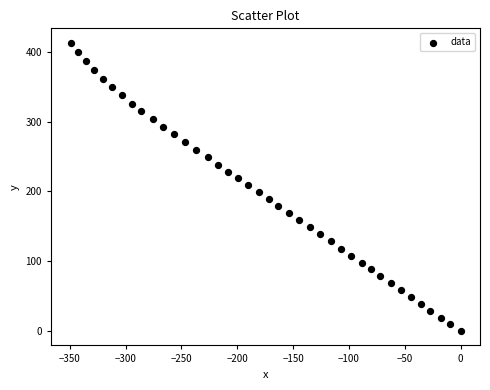

What is the range of X values (max minus min)?

349.3